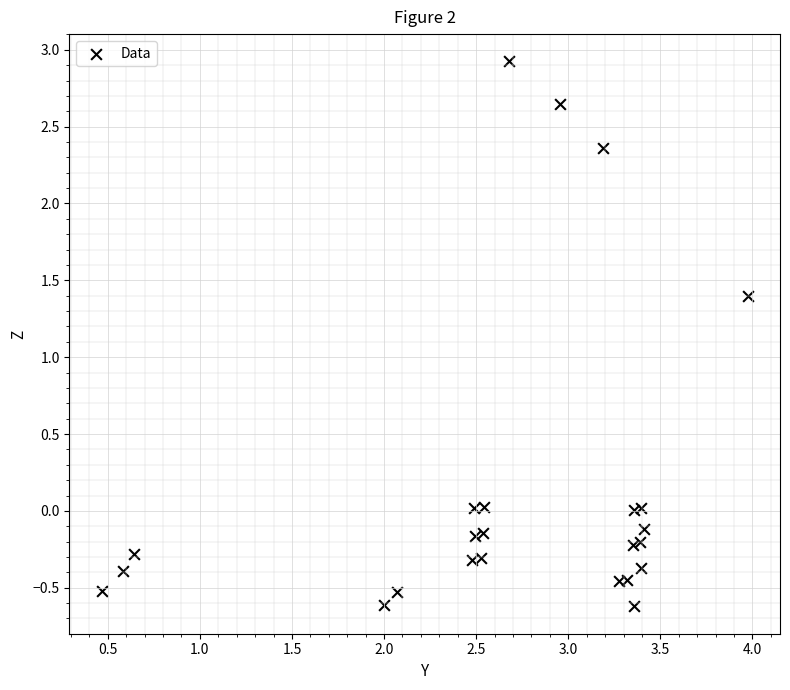

What is the range of Y values (max minus min)?

3.5